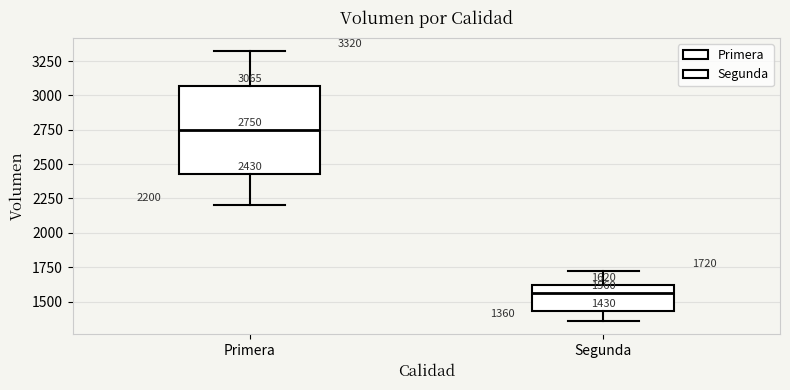

Comparing the boxes themselves (not the whiskers), which one is the tallest?

Primera